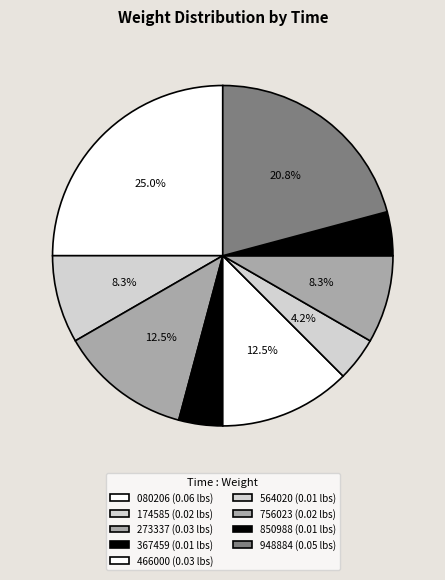

How many segments does this pie chart have?

9